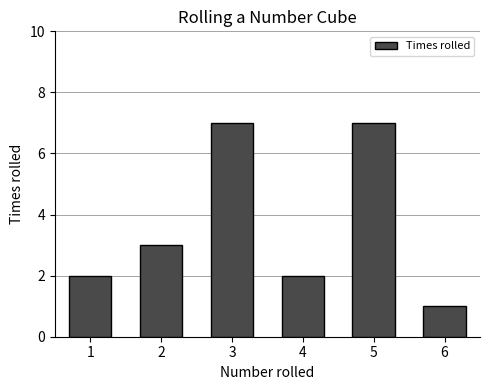

Reading right to left, what are all the values shown in this chart?

1	7	2	7	3	2